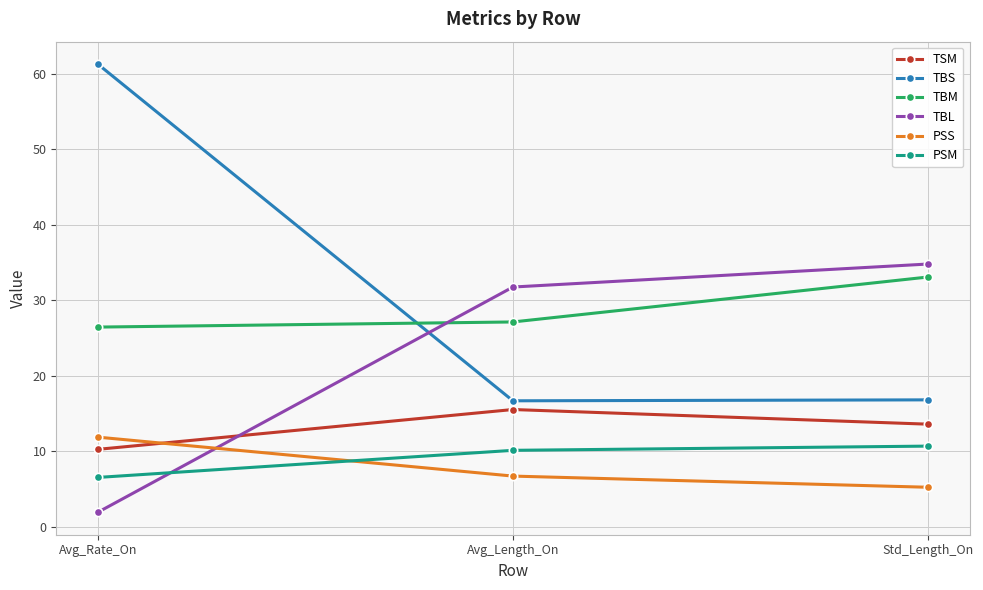

Which series has the largest range (max minus min)?

TBS